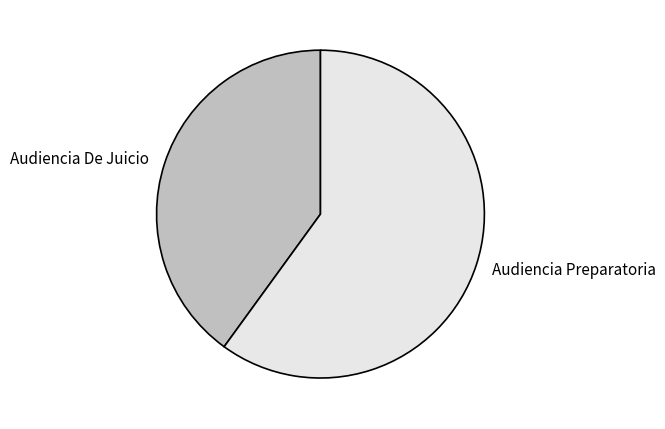

Is there a majority slice in this chart?

Yes